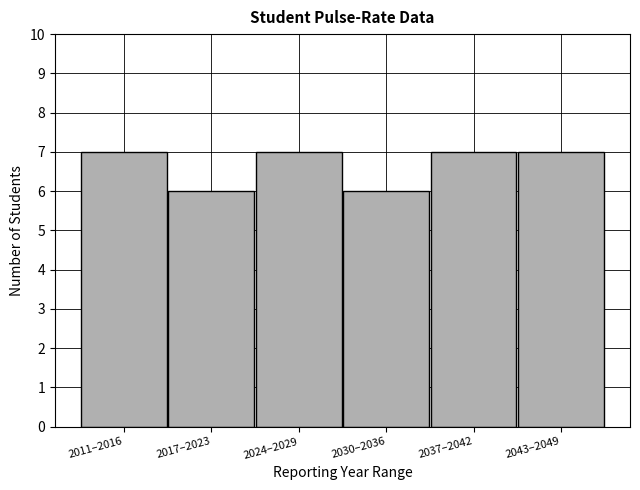

Reading left to right, transcribe all the data shown in this chart.

7	6	7	6	7	7